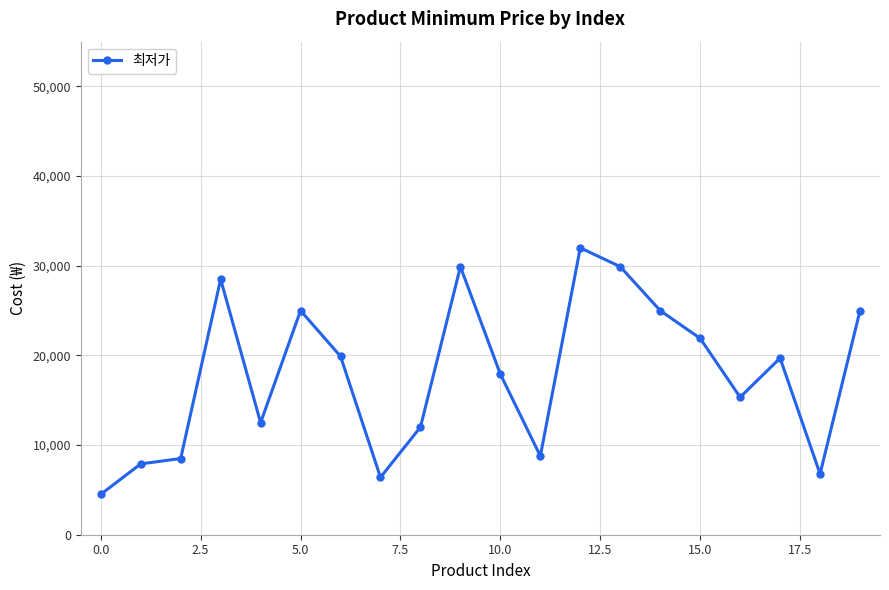

What is the maximum value shown in the chart?

32000